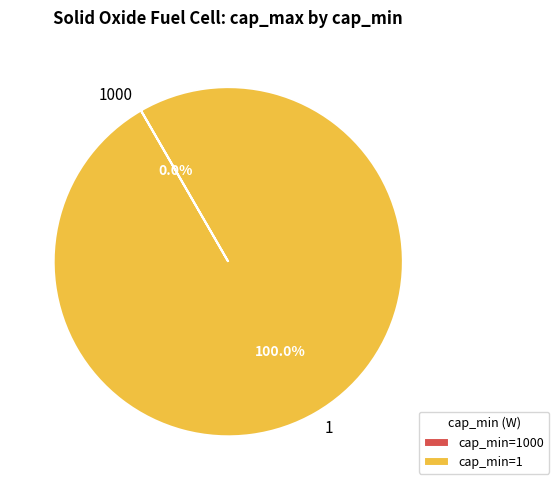

Is there any slice that represents more than half of the pie?

Yes